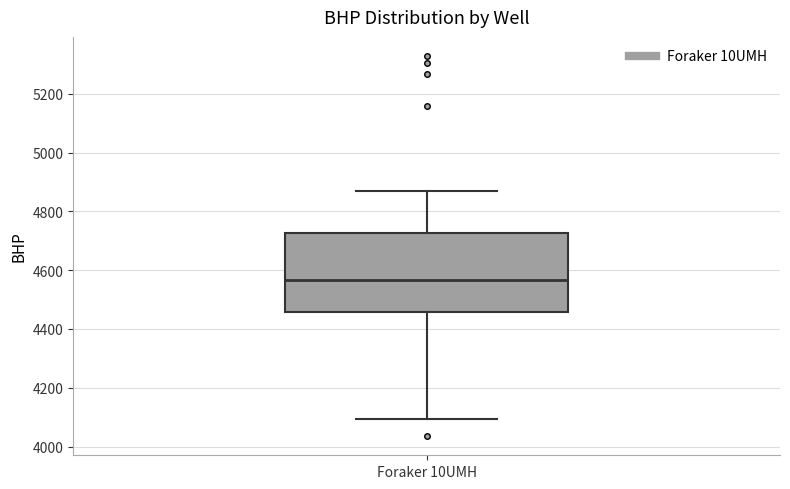

Transcribe this box plot: give where the median line is, the range the box spans, and where the two whiskers end, as read against the y-axis. The values are not printed on the chart, so give them approximately, as read against the axis.

median 4560, box 4460 to 4720, whiskers 4100 to 4880